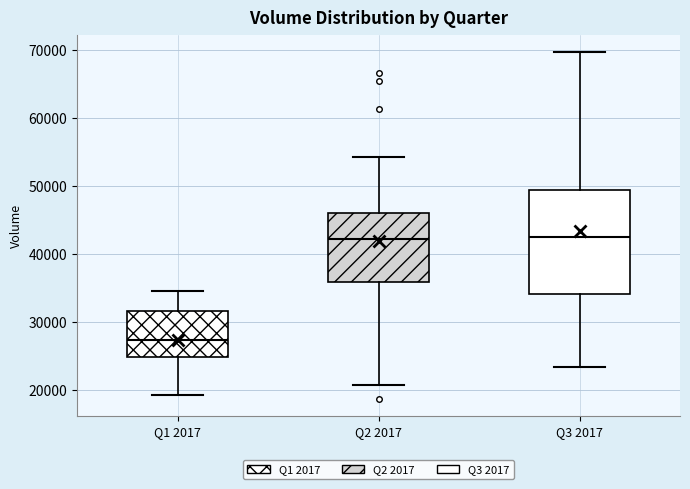

Reading left to right, transcribe this box plot: for each box, give where its median line is, the range the box spans, and where its two whiskers end, as read against the y-axis. The values are not printed on the chart, so give them approximately, as read against the axis.

Q1 2017: median 27000, box 25000 to 32000, whiskers 19000 to 35000
Q2 2017: median 42000, box 36000 to 46000, whiskers 21000 to 54000
Q3 2017: median 43000, box 34000 to 49000, whiskers 23000 to 70000